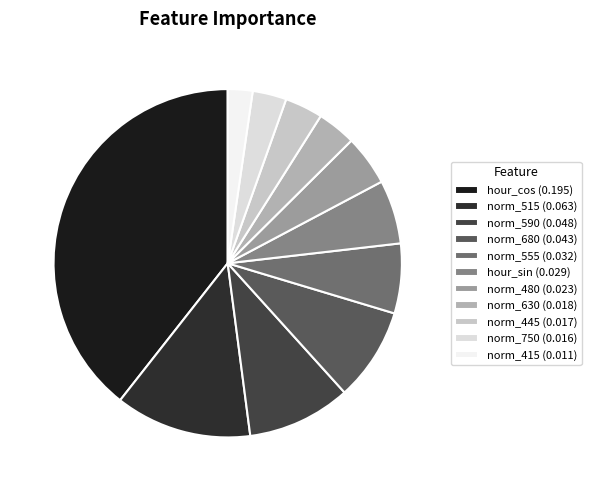

Count the number of slices in the pie.

11